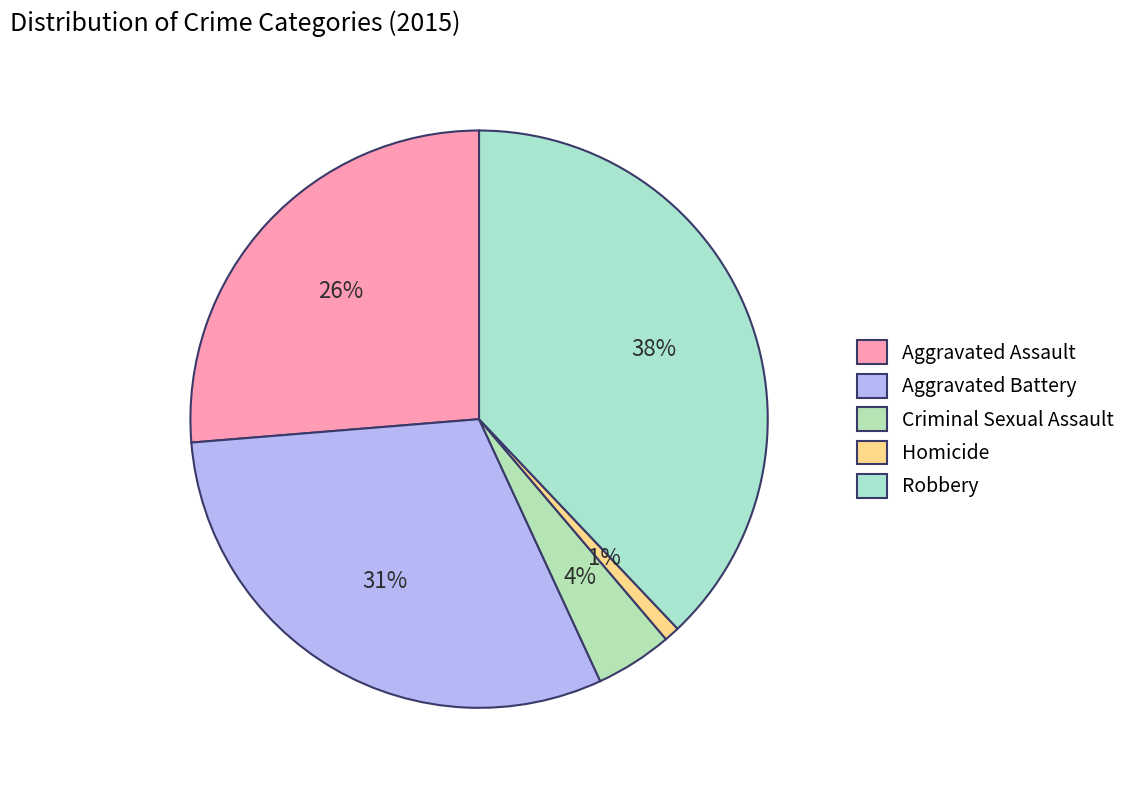

How many slices are in this pie chart?

5